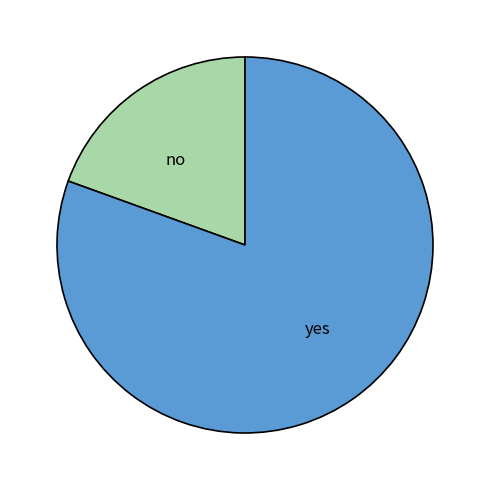

Which category has the biggest portion of the pie?

yes